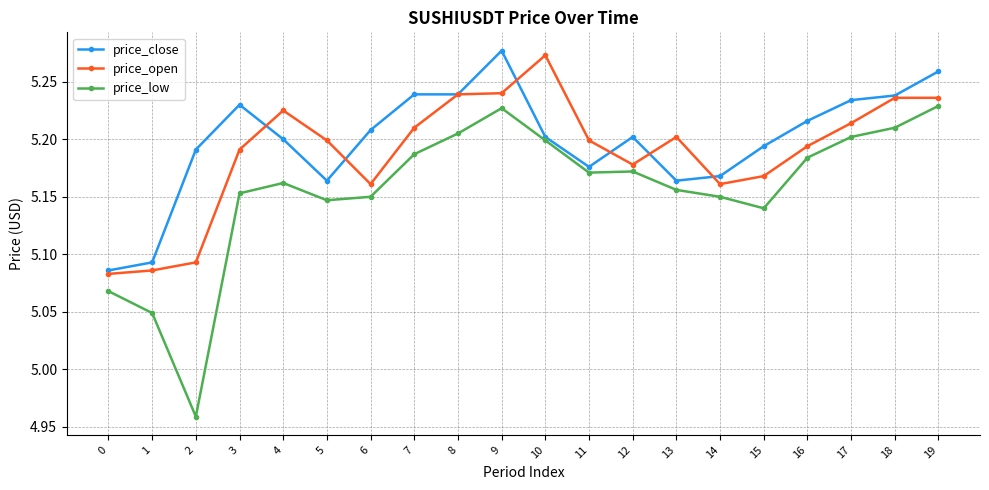

At 19, list the series in order from largest to smallest.

price_close, price_open, price_low